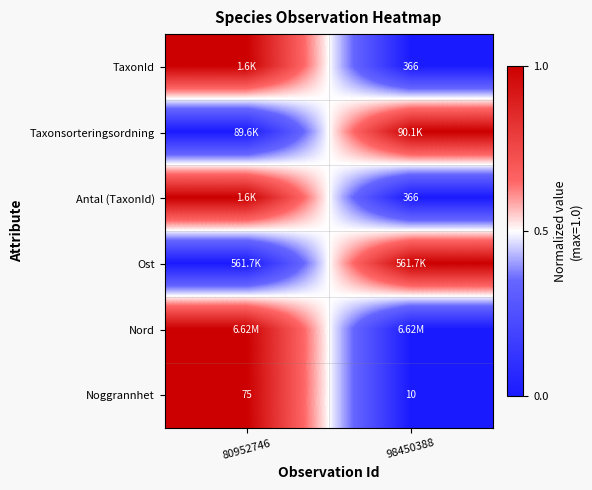

What is the sum of all Noggrannhet values?

85